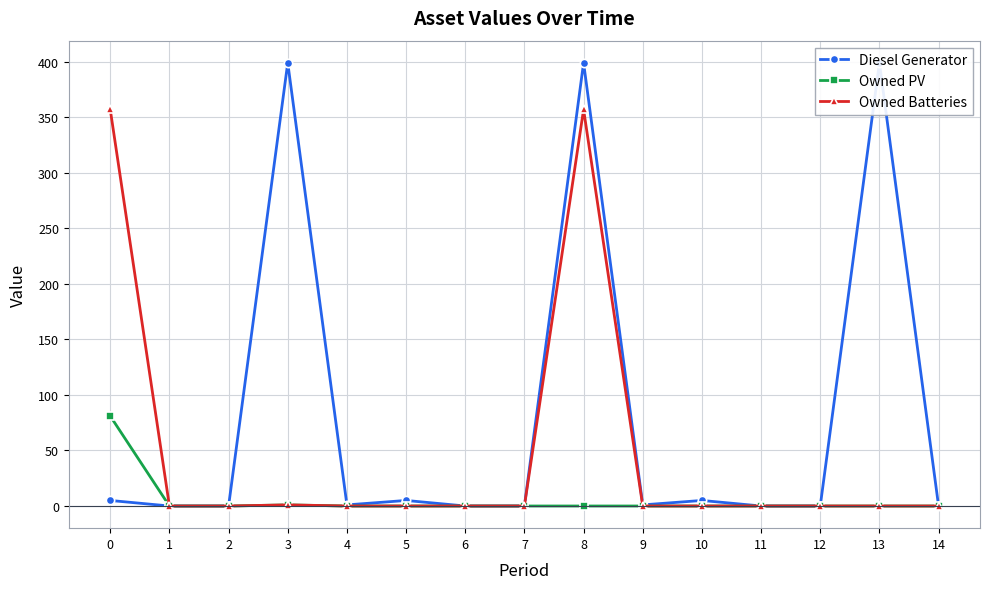

What is the value of the Diesel Generator point at the 6th from the left?

5